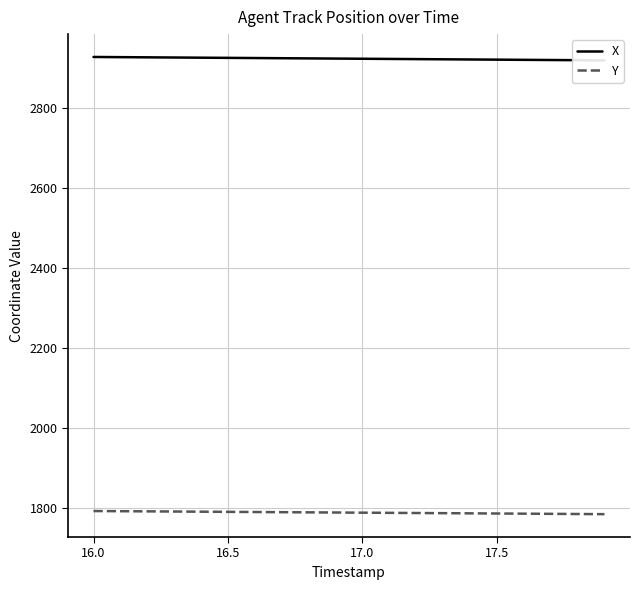

Which series has the largest total across all categories?

X